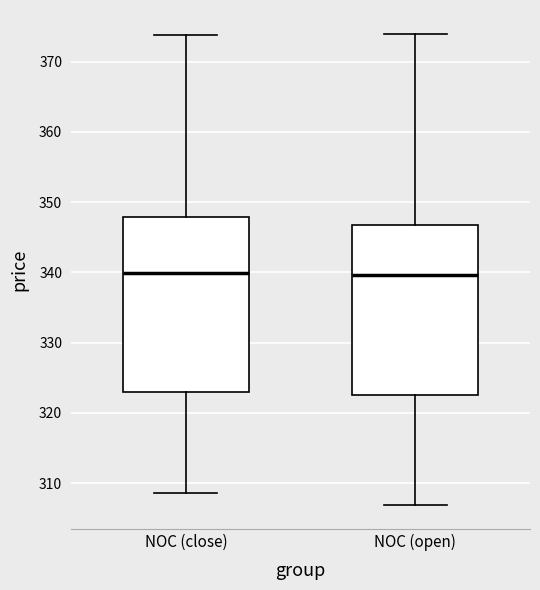

Reading left to right, transcribe this box plot: for each box, give where its median line is, the range the box spans, and where its two whiskers end, as read against the y-axis. The values are not printed on the chart, so give them approximately, as read against the axis.

NOC (close): median 340, box 323 to 348, whiskers 309 to 374
NOC (open): median 340, box 323 to 347, whiskers 307 to 374